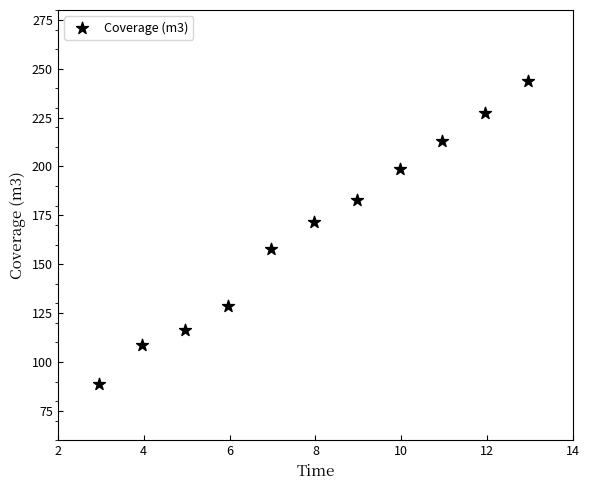

What is the average Y value?

167.0